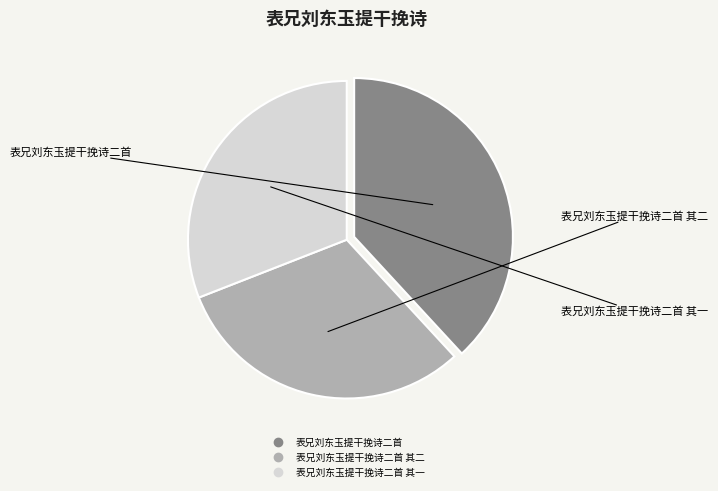

Does any single category account for the majority?

No